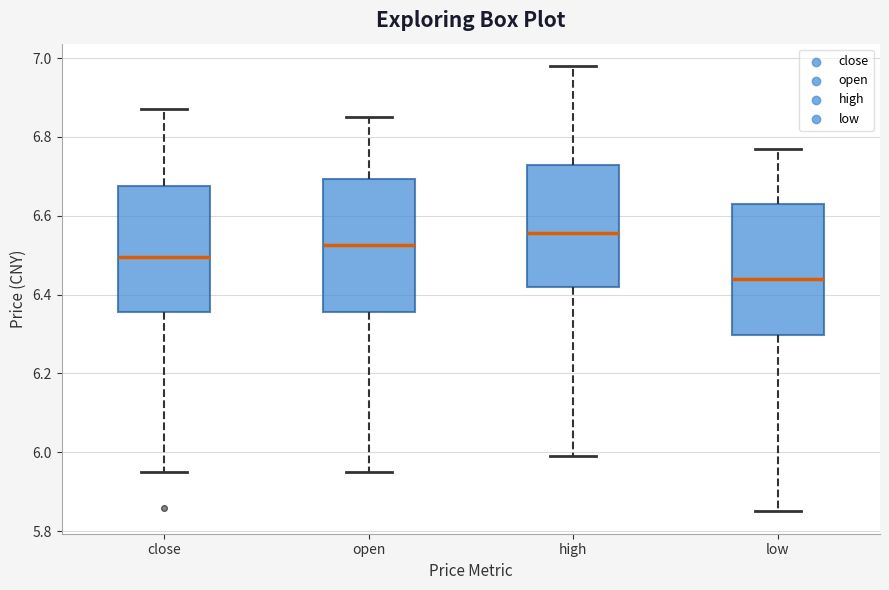

Reading left to right, read every box against the y-axis: the position of its median line, the range the box covers, and the ends of its whiskers. The values are not printed on the chart, so give them approximately, as read against the axis.

close: median 6.50, box 6.36 to 6.68, whiskers 5.96 to 6.88
open: median 6.52, box 6.36 to 6.70, whiskers 5.96 to 6.86
high: median 6.56, box 6.42 to 6.74, whiskers 6.00 to 6.98
low: median 6.44, box 6.30 to 6.64, whiskers 5.86 to 6.78